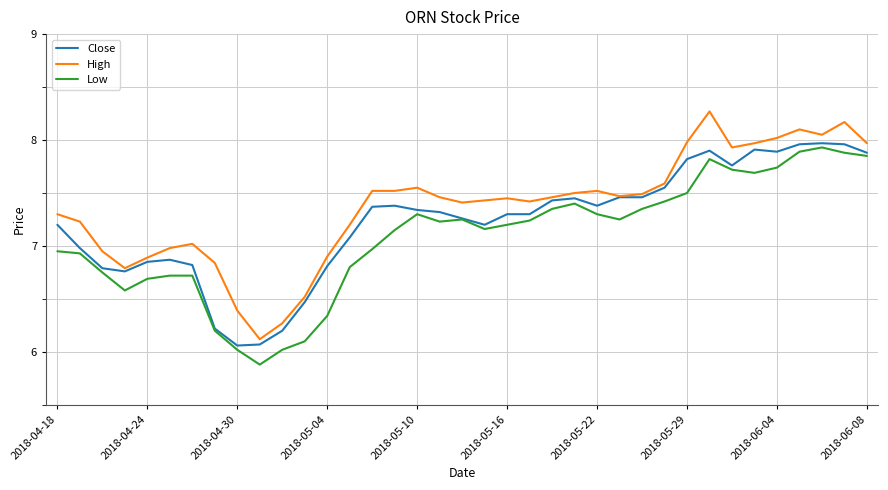

Rank the series by their average value, from lowest to highest.

Low, Close, High